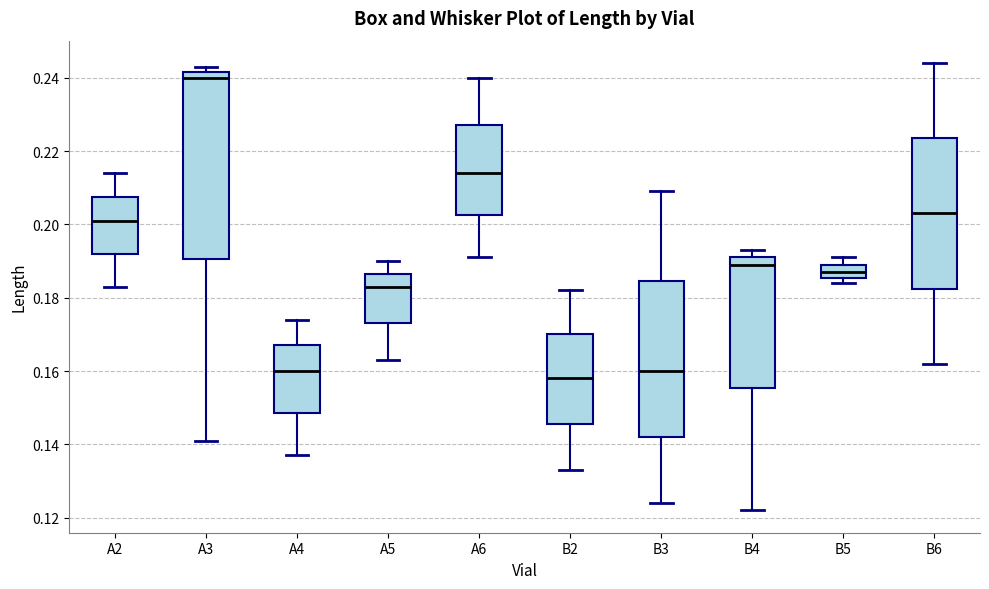

Which box is the tallest, from its lower edge to its upper edge?

A3